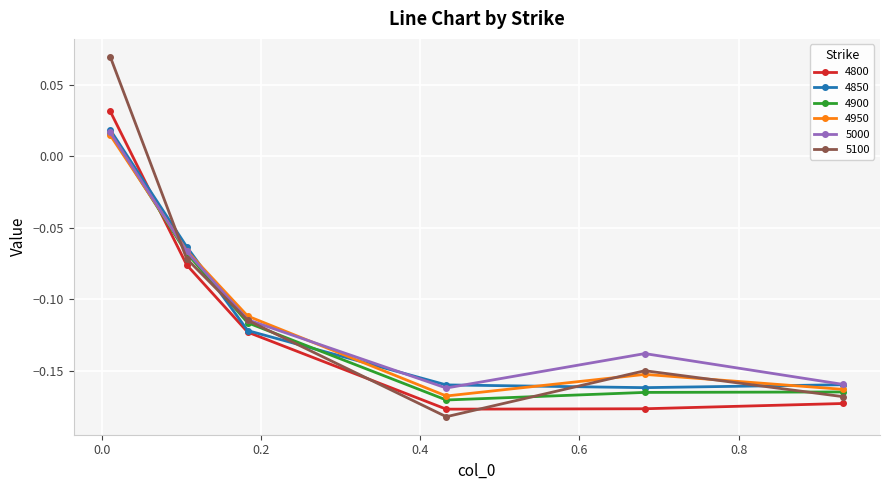

How many interior local peaks does the 4950 series have?

1